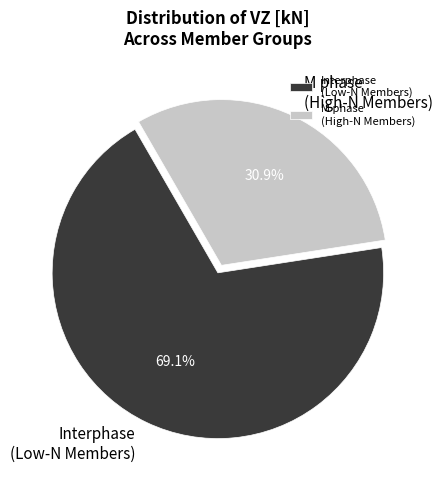

Does M phase (High-N Members) represent more than half of the total?

No